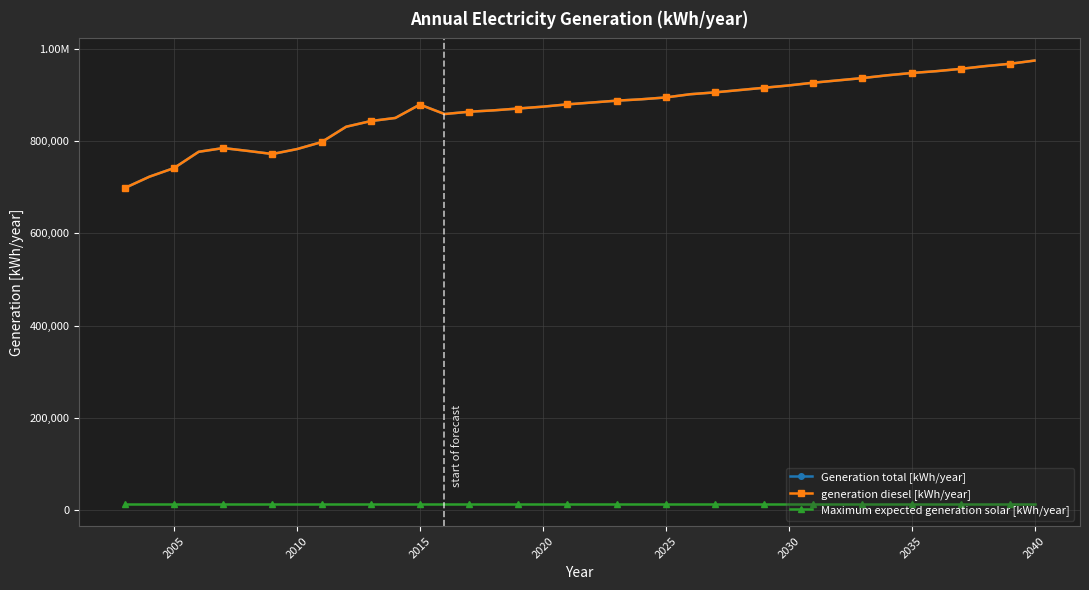

Is this an area chart (filled region under the line)?

No